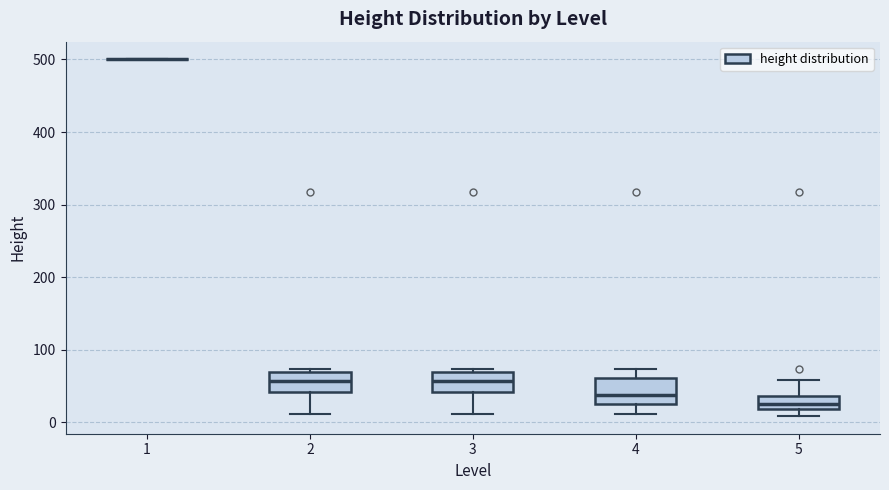

Reading left to right, read every box against the y-axis: the position of its median line, the range the box covers, and the ends of its whiskers. The values are not printed on the chart, so give them approximately, as read against the axis.

1: box collapsed to a line at 500, whiskers 500 to 500
2: median 60, box 40 to 70, whiskers 10 to 70 (just above the box's upper edge)
3: median 60, box 40 to 70, whiskers 10 to 70 (just above the box's upper edge)
4: median 40, box 30 to 60, whiskers 10 to 70
5: median 30, box 20 to 40, whiskers 10 to 60